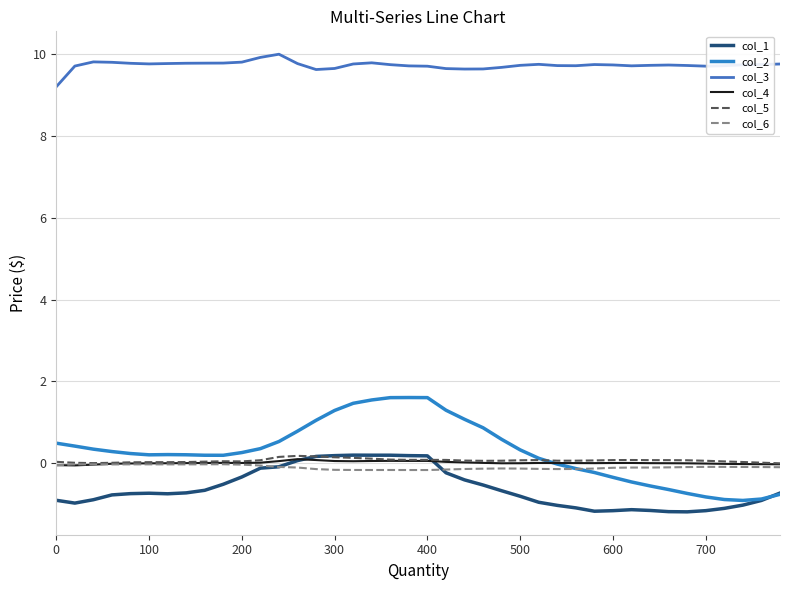

How many lines are shown in the chart?

6